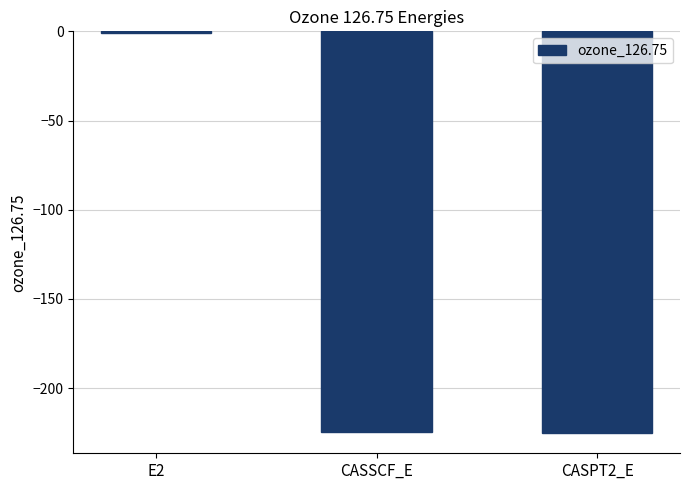

The chart shows a value of -378.1 at CASSCF_E. True or false?

False